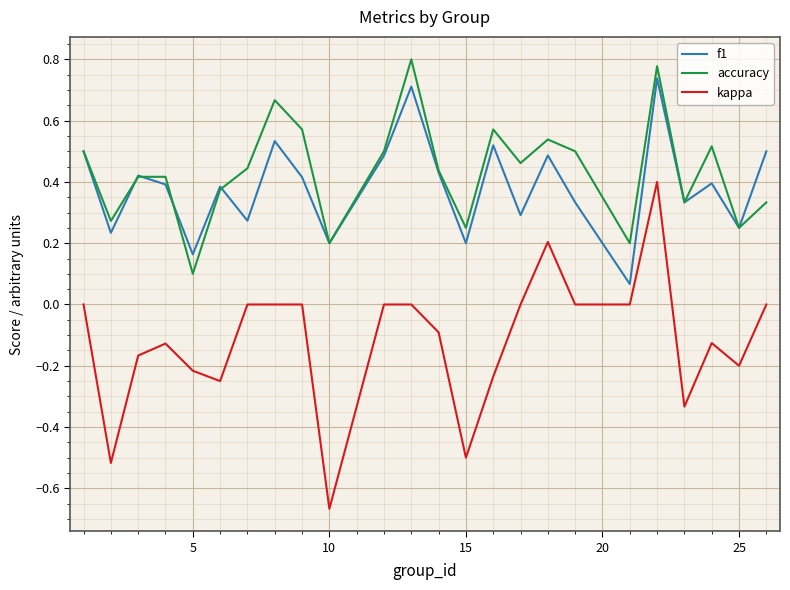

Which series has the widest spread of values?

kappa